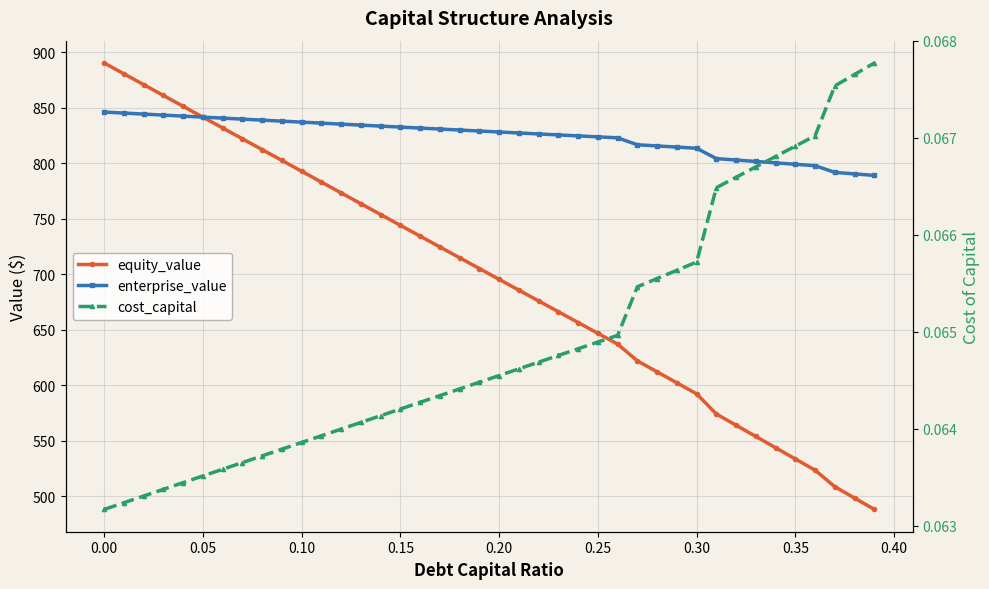

What is the lowest value of the cost_capital series?

0.1